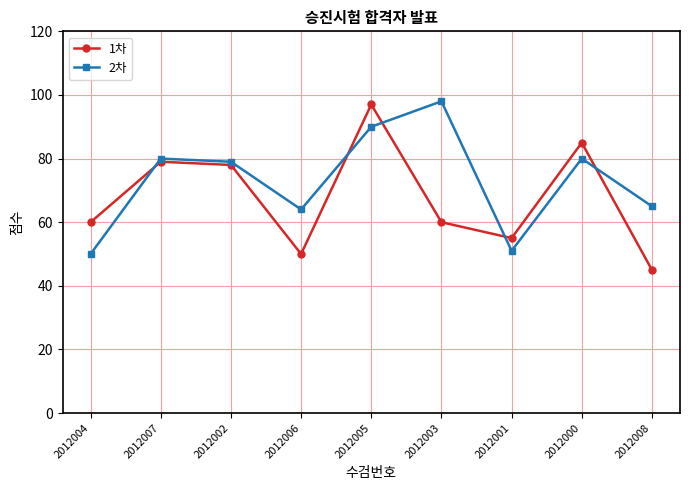

Is the value of 2차 at 2012001 greater than the value of 1차 at 2012002?

No